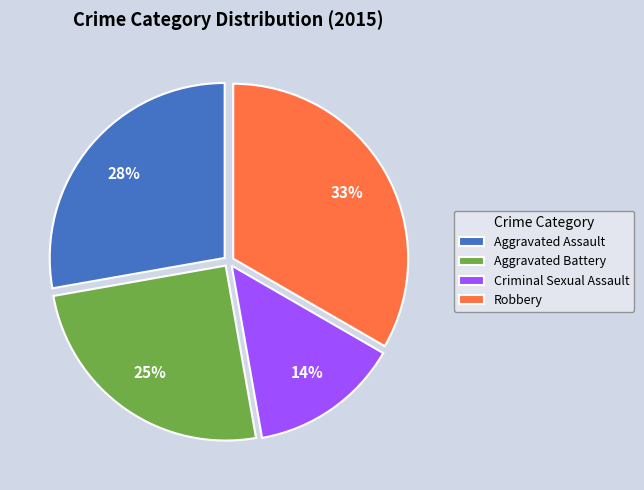

To the nearest percent, what portion does Aggravated Battery represent?

25%